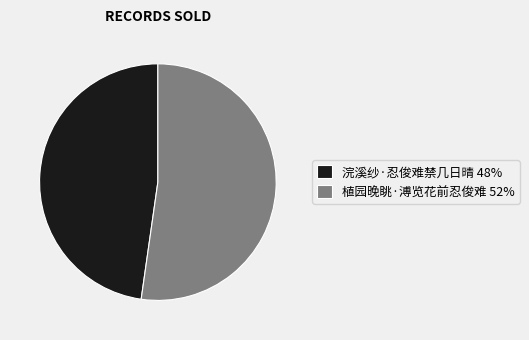

Is there any slice that represents more than half of the pie?

Yes